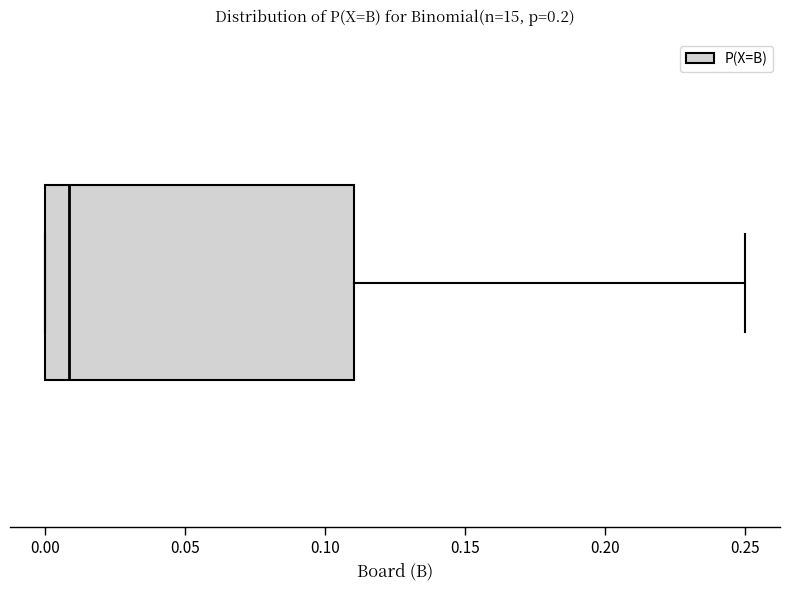

Transcribe this box plot: give where the median line is, the range the box spans, and where the two whiskers end, as read against the x-axis. The values are not printed on the chart, so give them approximately, as read against the axis.

median 0.01, box 0.00 to 0.11, whiskers 0.00 to 0.25